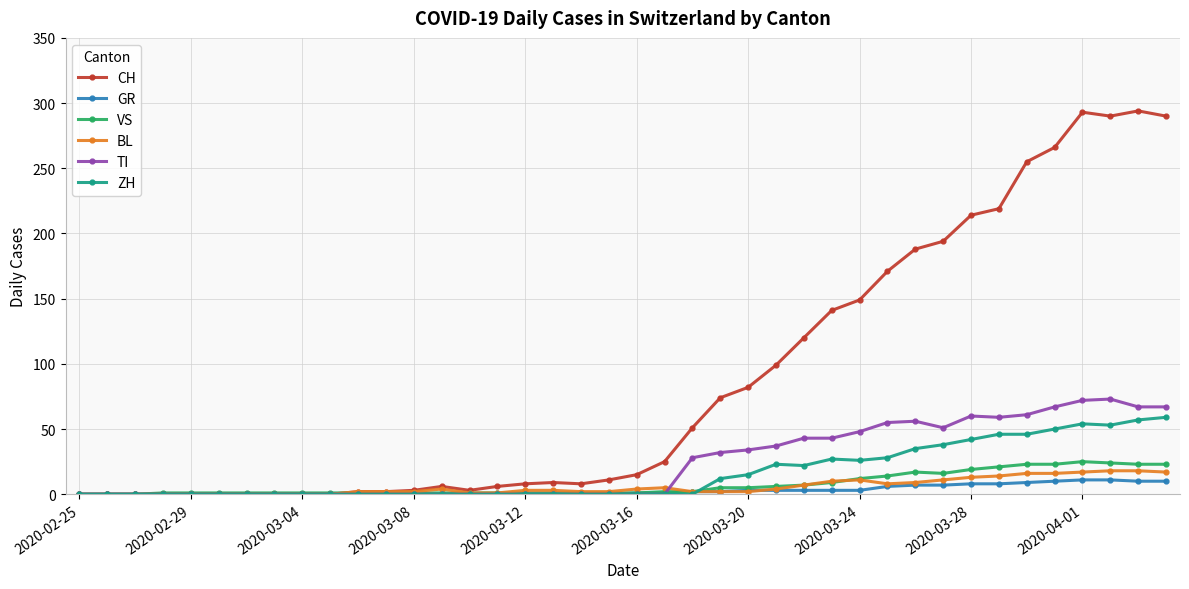

List the series in order of their peak value, highest first.

CH, TI, ZH, VS, BL, GR